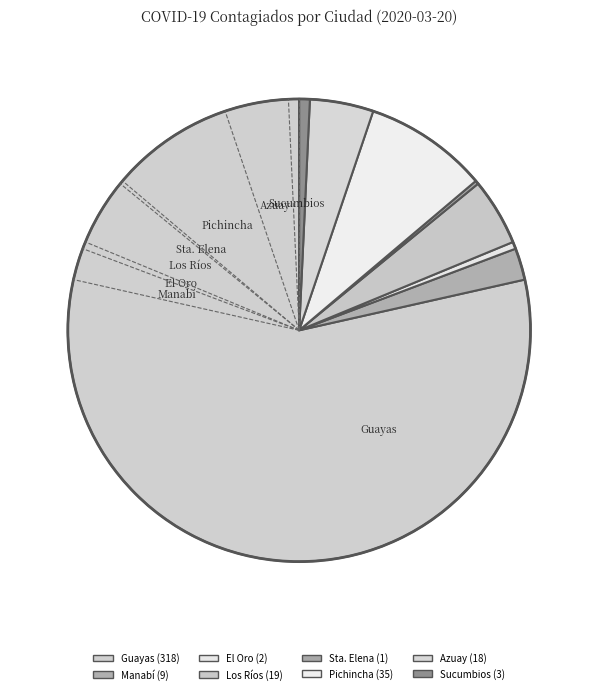

What percentage is the Guayas slice, to the nearest percent?

79%